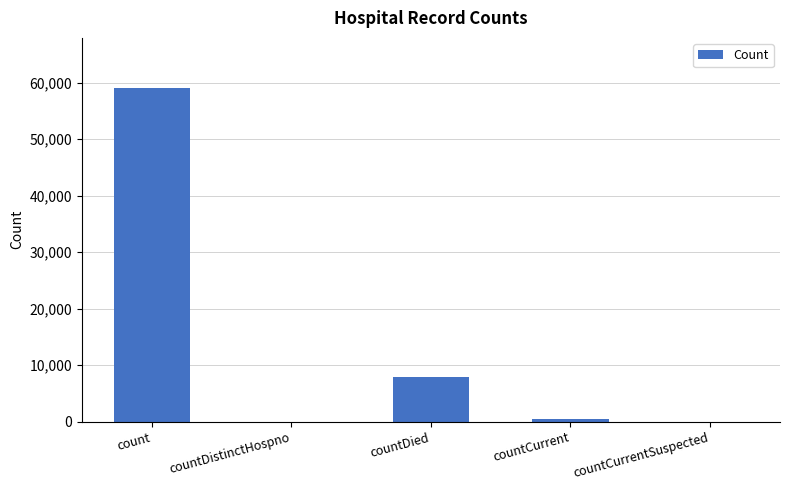

Reading right to left, list all the values displayed in this chart.

countCurrentSuspected=0	countCurrent=485	countDied=7841	countDistinctHospno=0	count=59045